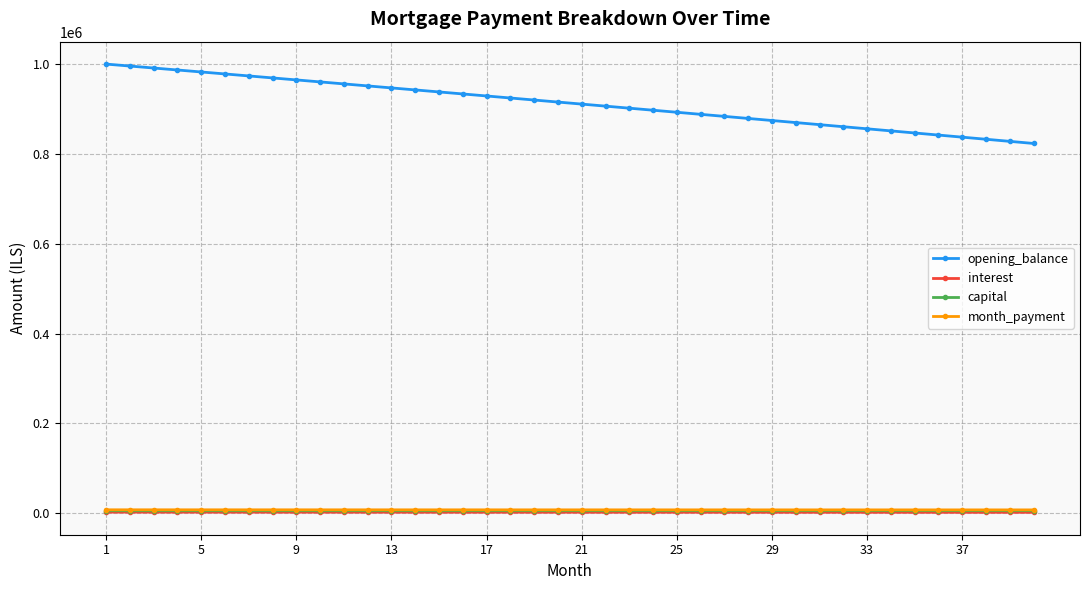

What is the lowest value of the opening_balance series?

823873.7